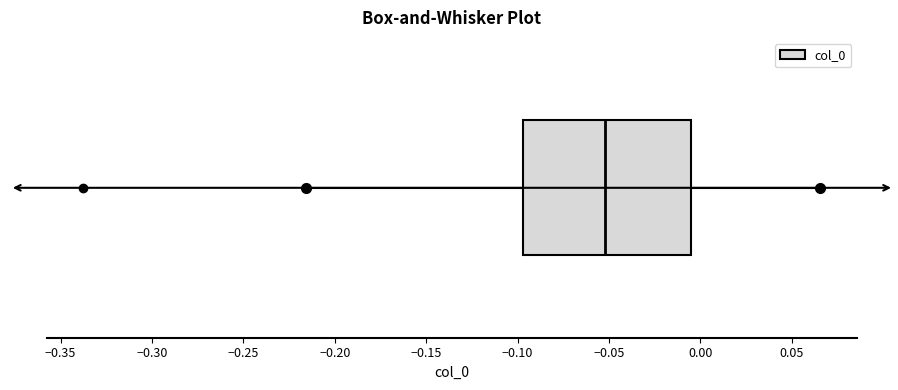

Transcribe this box plot: give where the median line is, the range the box spans, and where the two whiskers end, as read against the x-axis. The values are not printed on the chart, so give them approximately, as read against the axis.

median -0.050, box -0.095 to -0.005, whiskers -0.215 to 0.065